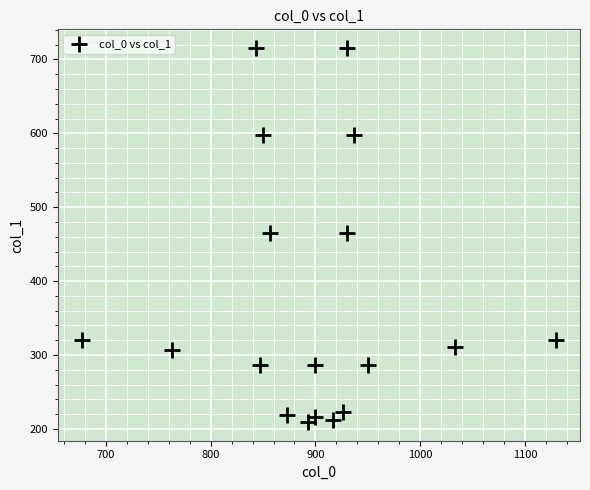

What is the range of X values (max minus min)?

453.3